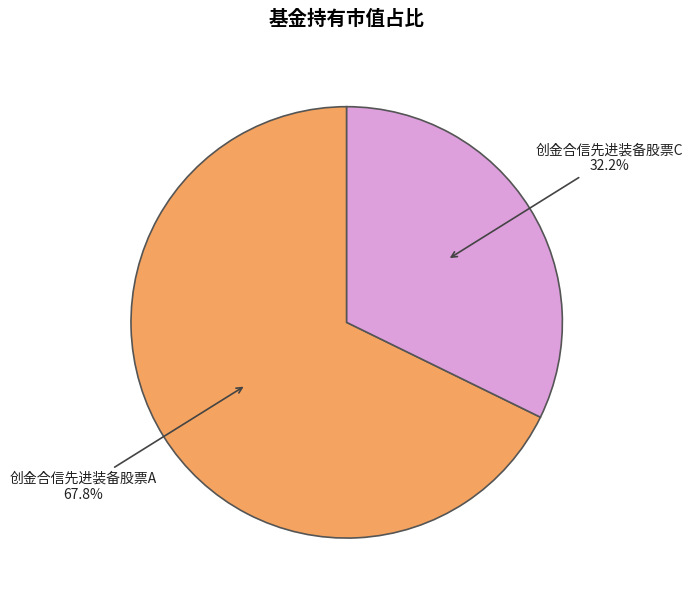

Which category has the biggest portion of the pie?

创金合信先进装备股票A